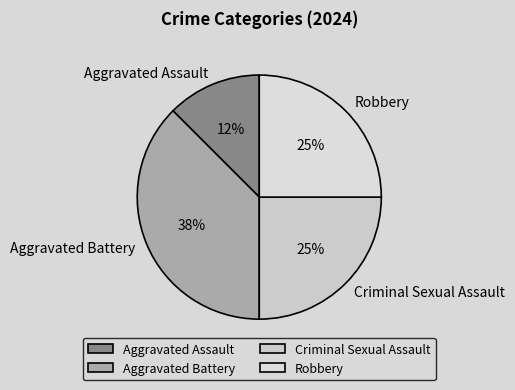

Count the number of slices in the pie.

4